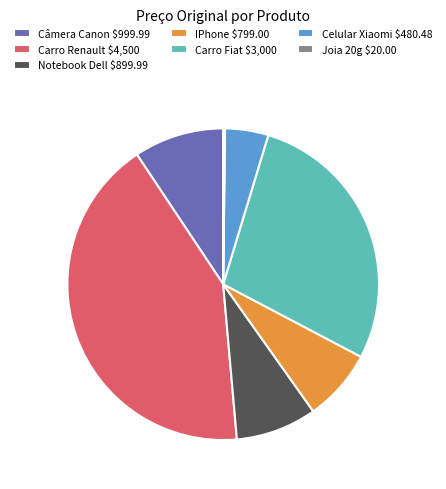

Does Carro Renault $4,500 represent more than half of the total?

No